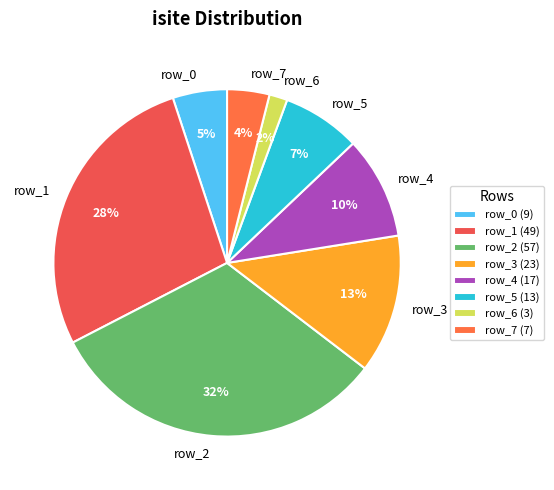

The row_0 slice represents 20% of the pie. True or false?

False